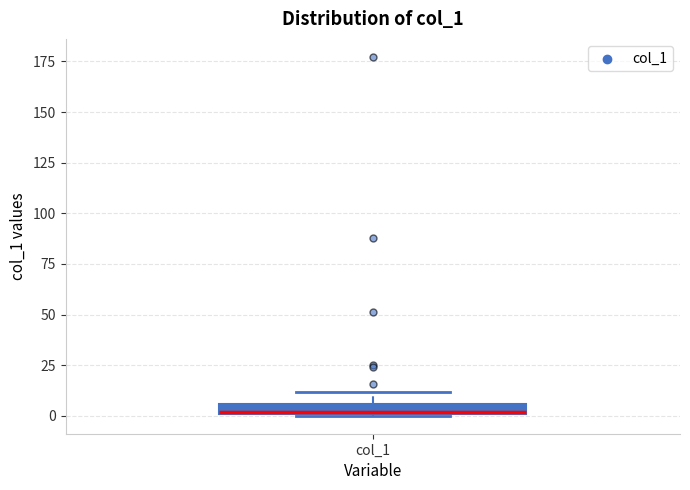

Where is the lower edge of the box for col_1 on the y-axis? The values are not printed on the chart, so give them approximately, as read against the axis.

0